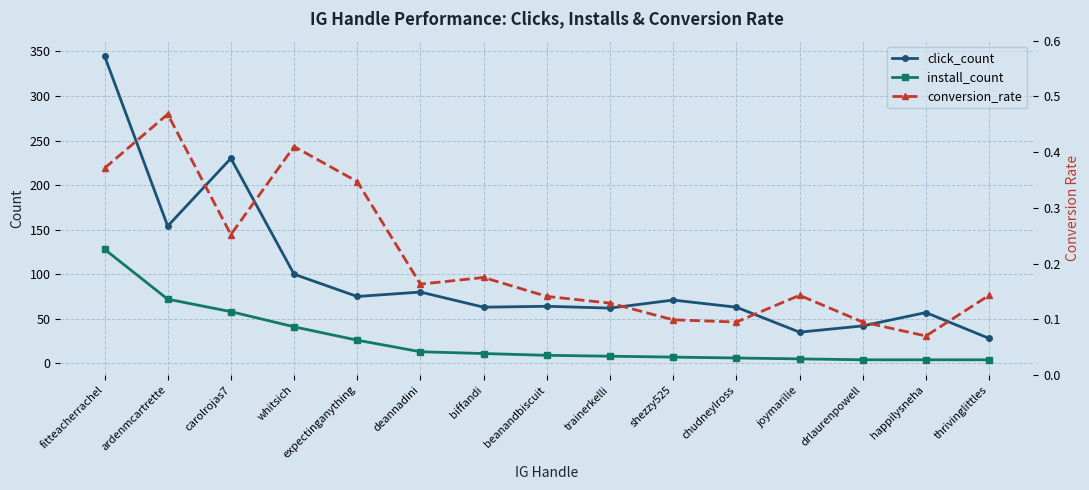

True or false: install_count and conversion_rate intersect in this chart.

False